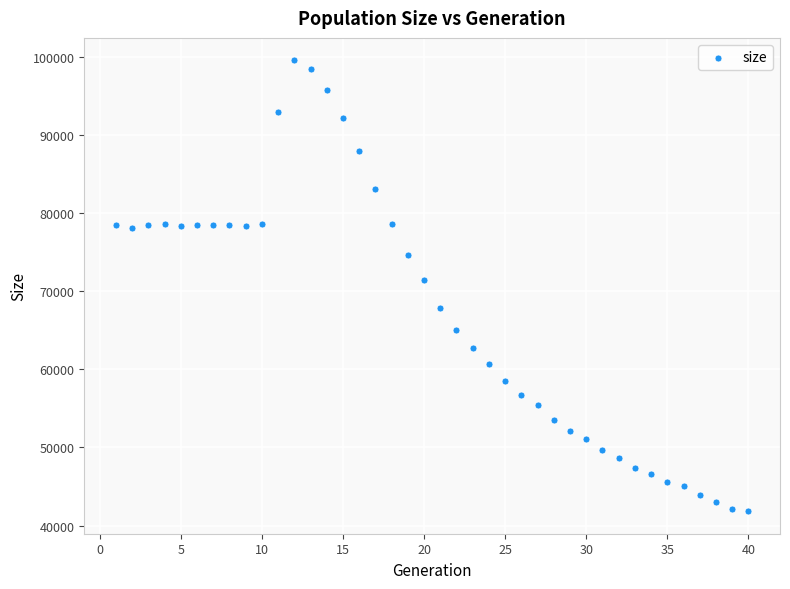

What Y value in the scatter plot is closest to 70687?

71464